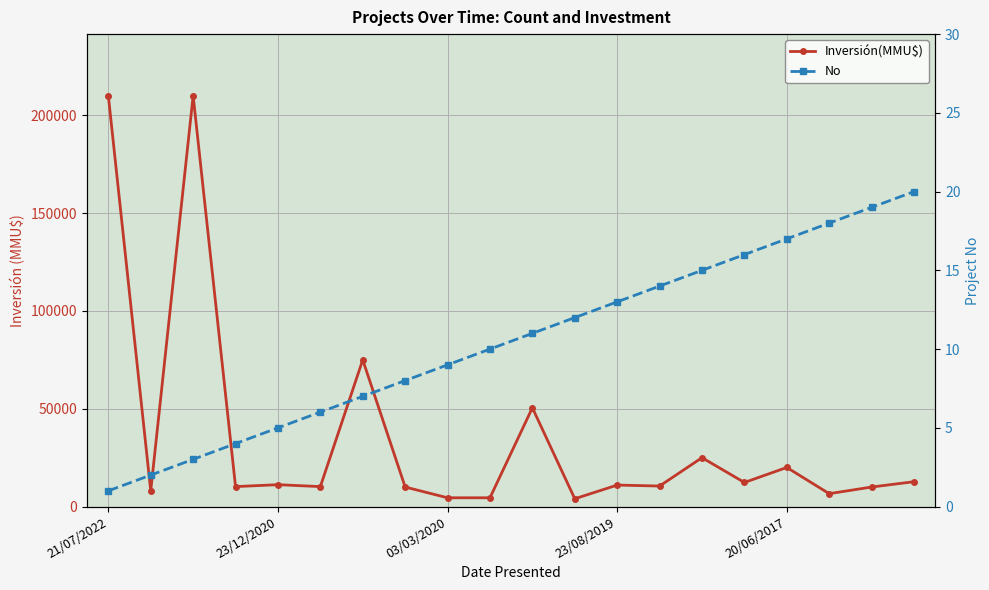

What is the difference between the maximum and minimum values in the Inversión(MMU$) series?

206000